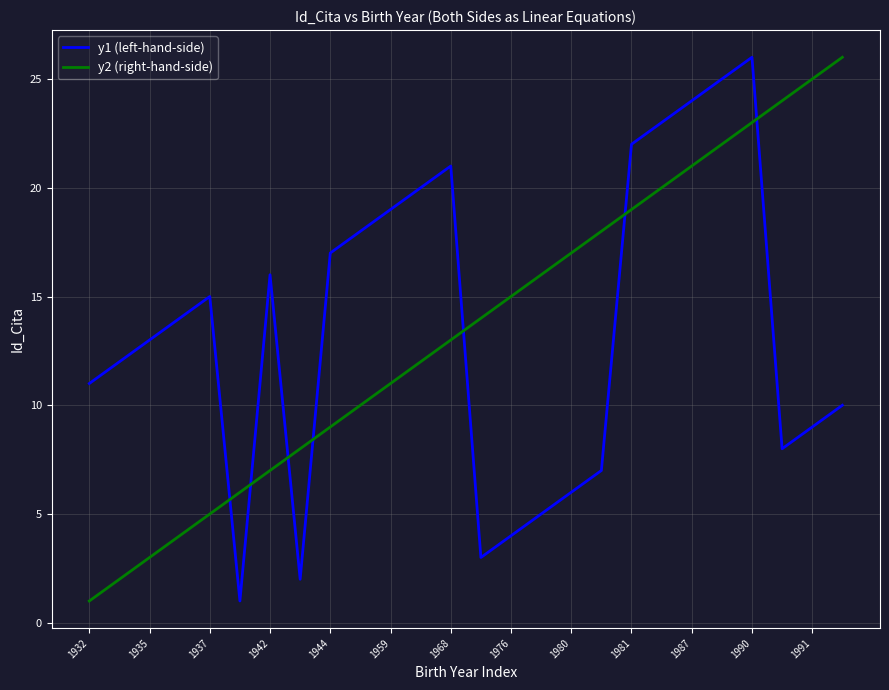

Which series ends up on top after the final intersection of y1 (left-hand-side) and y2 (right-hand-side)?

y2 (right-hand-side)